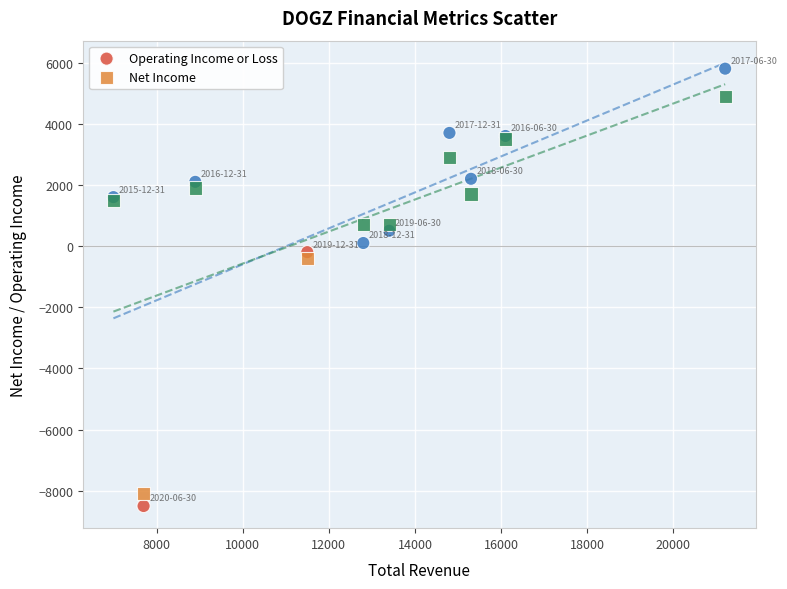

Which series has the largest Y range (max minus min)?

Operating Income or Loss